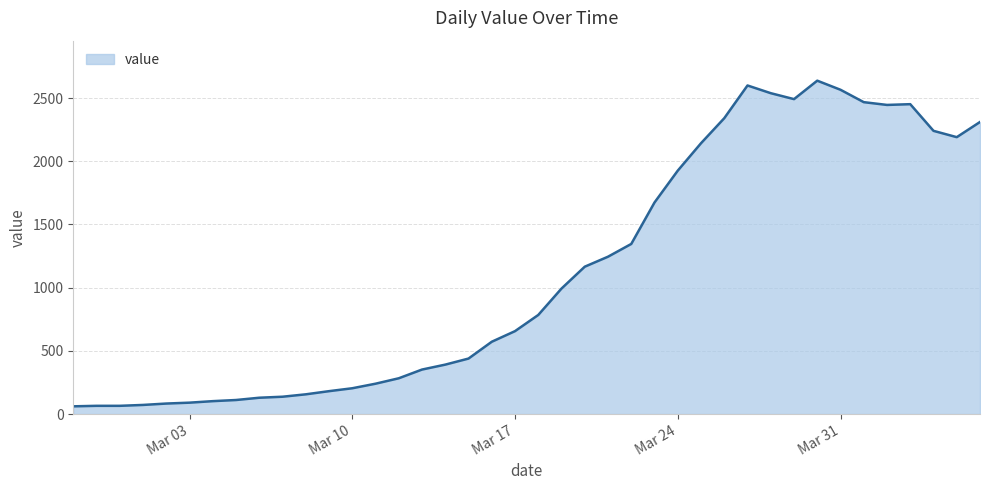

What is the maximum value shown in the chart?

2638